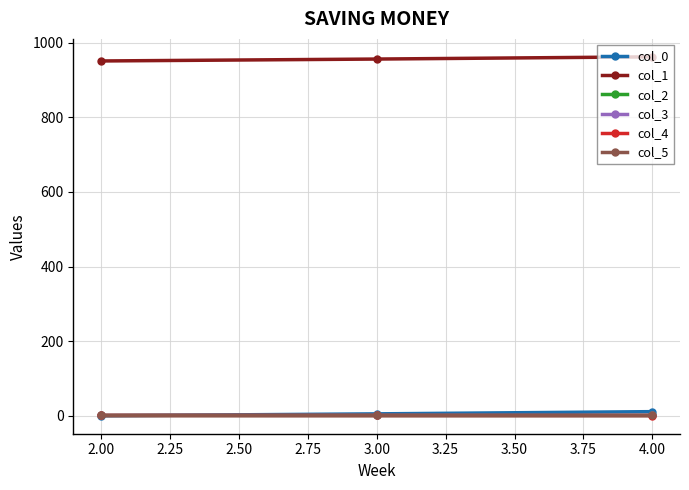

Which series has the largest total across all categories?

col_1